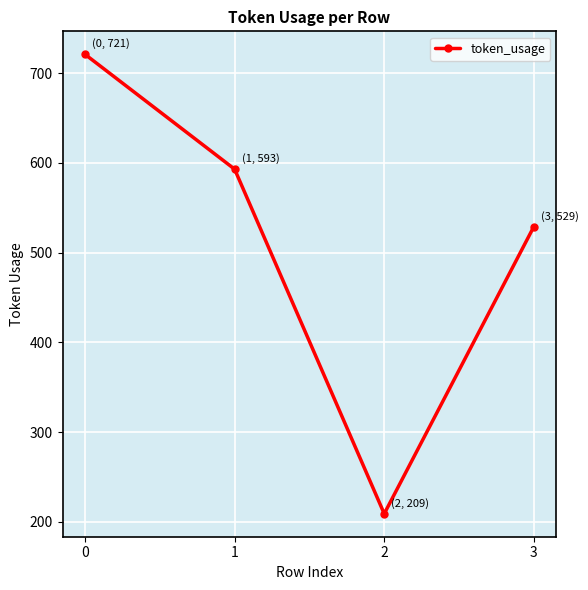

How many series are shown in this chart?

1